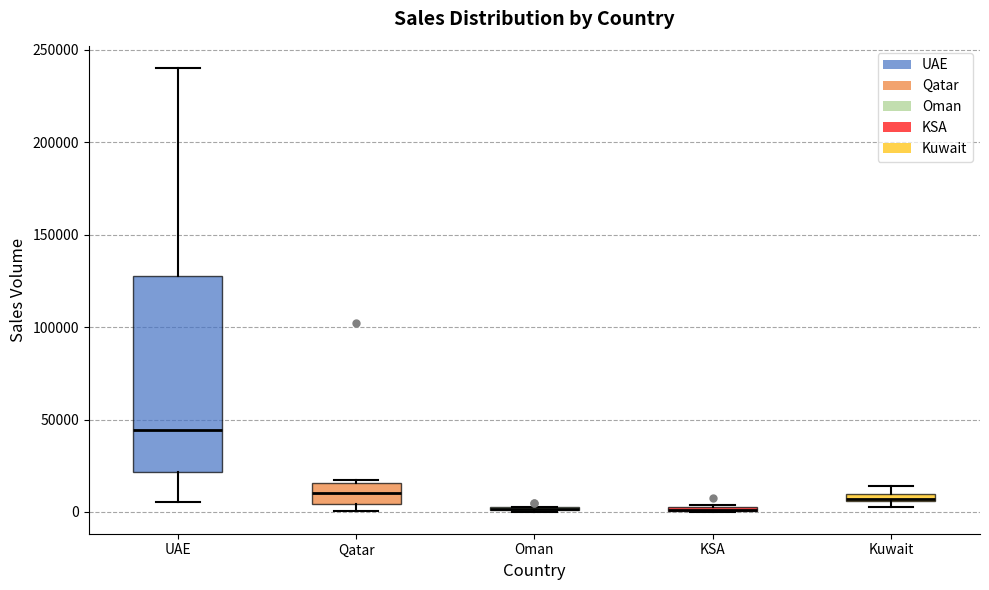

Where is the lower edge of the box for Qatar on the y-axis? The values are not printed on the chart, so give them approximately, as read against the axis.

5000